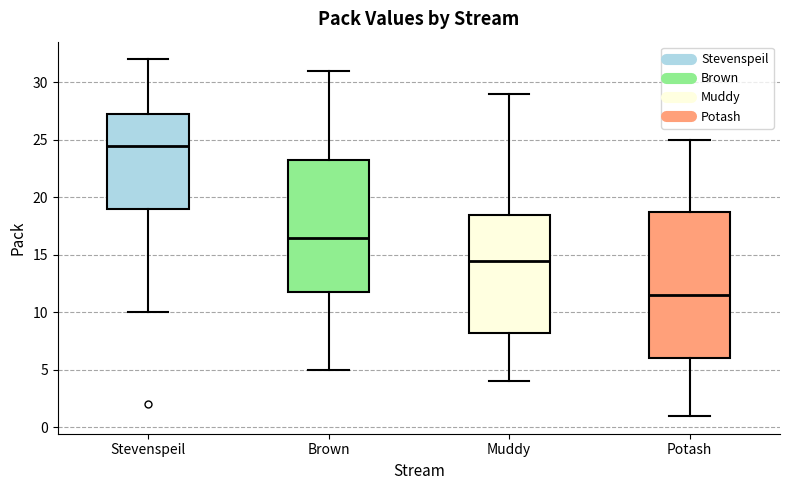

Reading left to right, transcribe this box plot: for each box, give where its median line is, the range the box spans, and where its two whiskers end, as read against the y-axis. The values are not printed on the chart, so give them approximately, as read against the axis.

Stevenspeil: median 24.5, box 19.0 to 27.5, whiskers 10.0 to 32.0
Brown: median 16.5, box 12.0 to 23.5, whiskers 5.0 to 31.0
Muddy: median 14.5, box 8.5 to 18.5, whiskers 4.0 to 29.0
Potash: median 11.5, box 6.0 to 19.0, whiskers 1.0 to 25.0